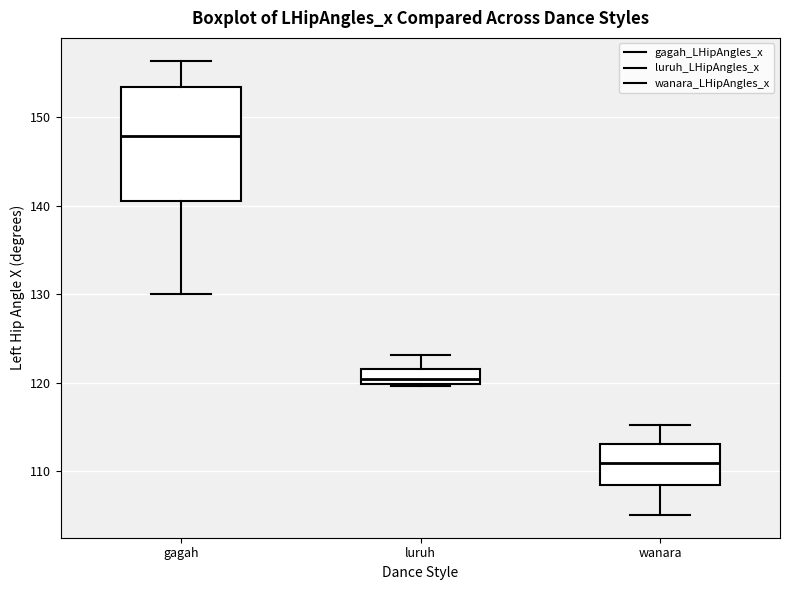

Which box is the tallest, from its lower edge to its upper edge?

gagah